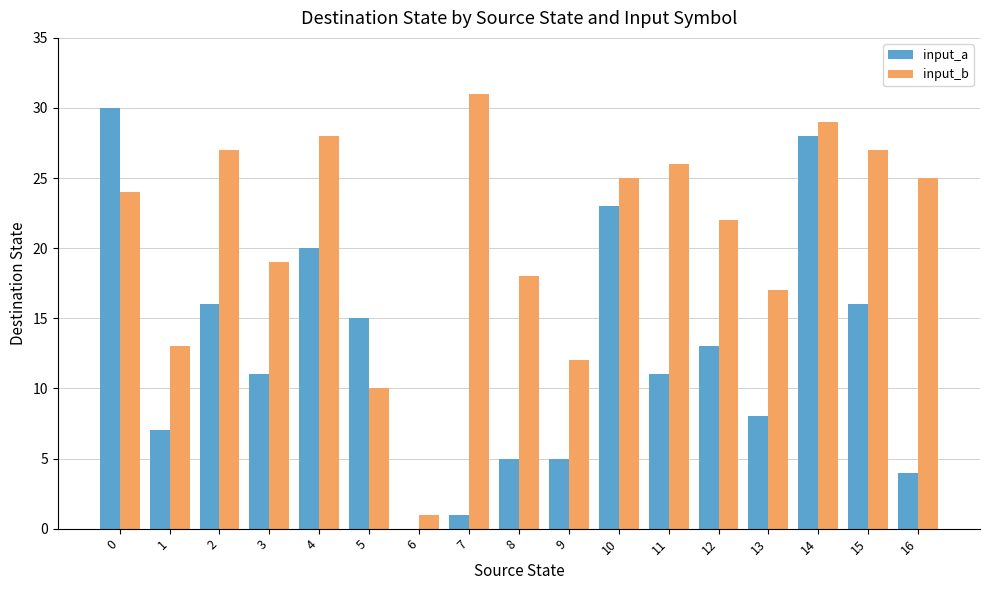

What is the highest value of the input_a series?

30